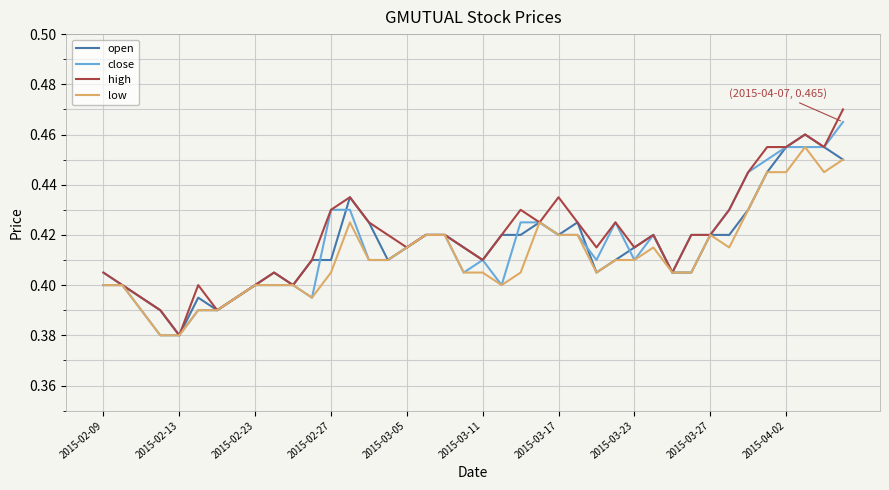

How many lines are shown in the chart?

4